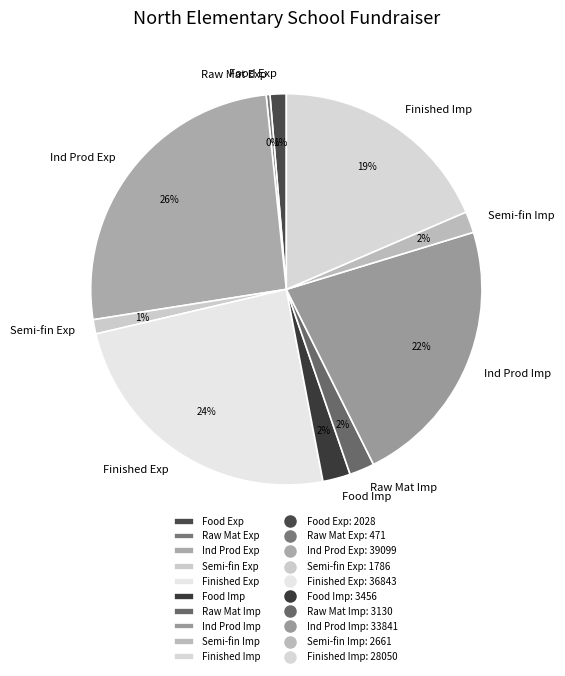

Between Raw Mat Exp and Semi-fin Imp, which is larger?

Semi-fin Imp